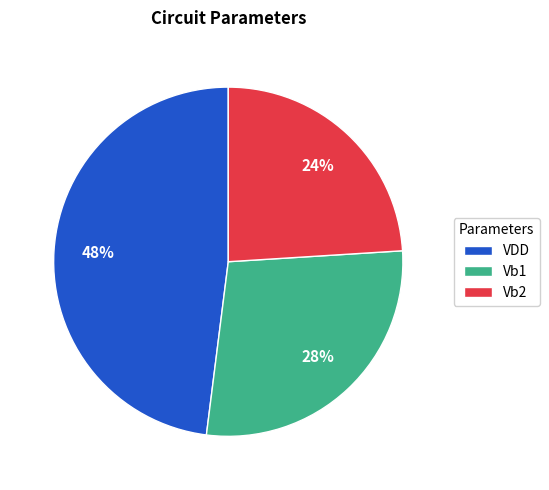

To the nearest percent, what is the difference between the largest and smallest slice percentages?

24%